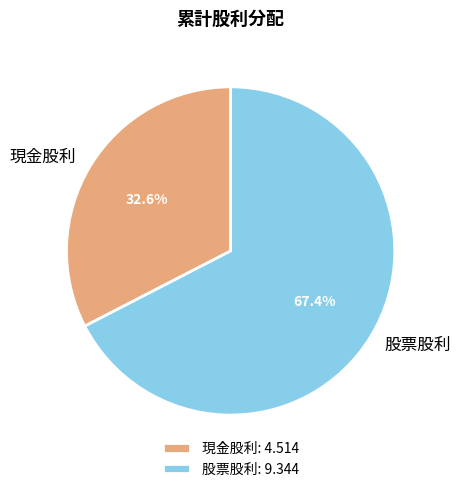

What is the smallest slice in the pie chart?

現金股利